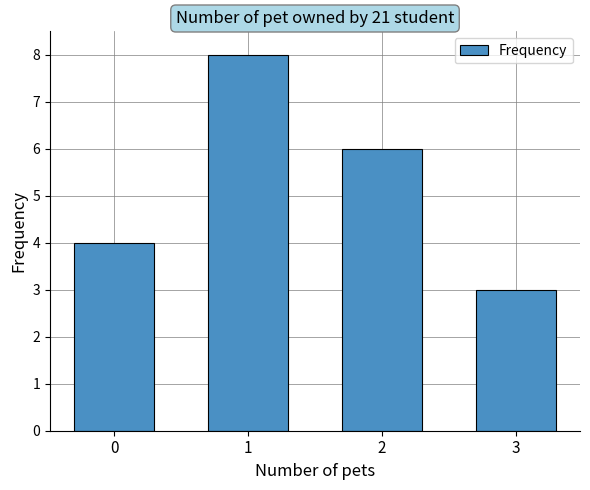

List the labels in order of value, smallest first.

3, 0, 2, 1